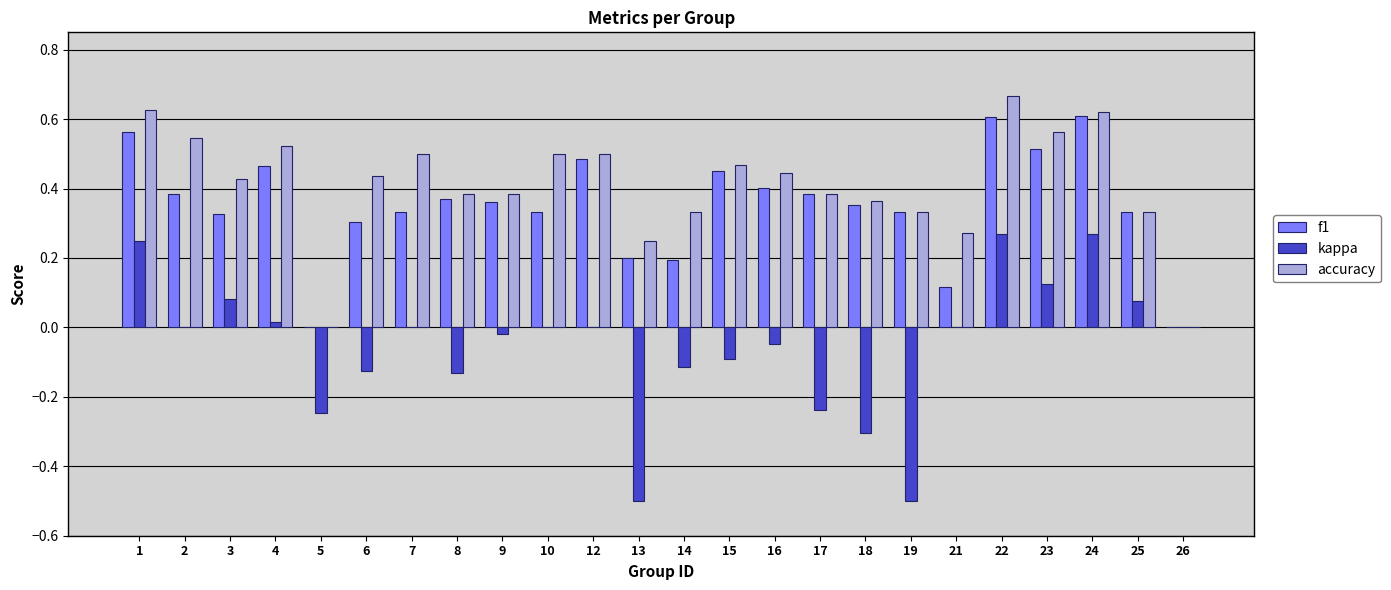

How many groups of bars are there?

24